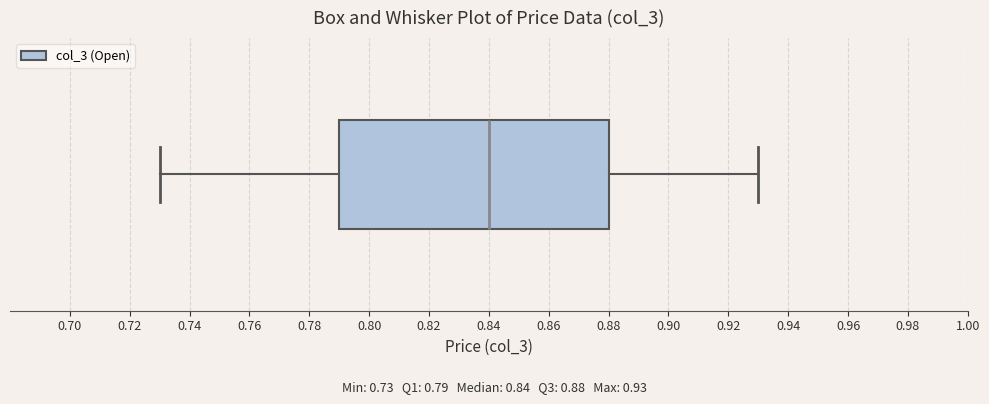

Read this box plot against the x-axis: the position of the median line, the range covered by the box, and the ends of both whiskers. The values are not printed on the chart, so give them approximately, as read against the axis.

median 0.84, box 0.79 to 0.88, whiskers 0.73 to 0.93